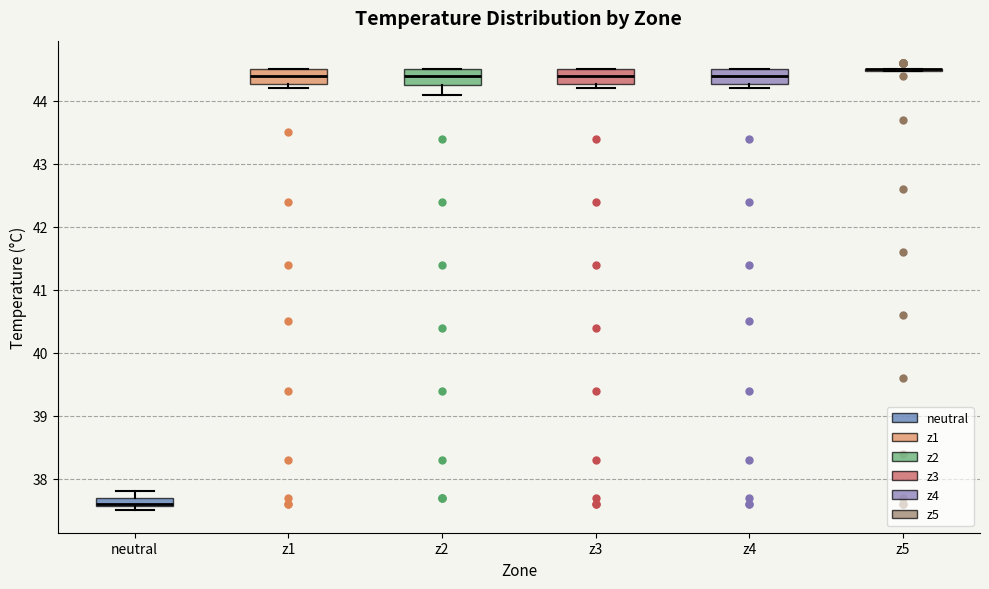

Where is the lower edge of the box for neutral on the y-axis? The values are not printed on the chart, so give them approximately, as read against the axis.

37.6